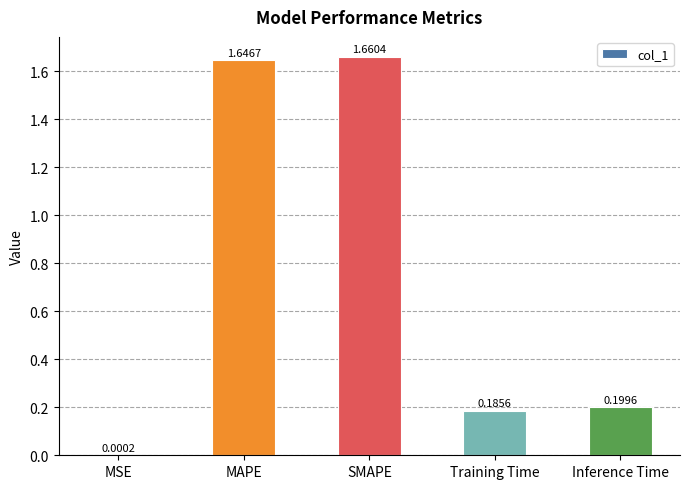

What is the change in value from MAPE to Training Time?

-1.5